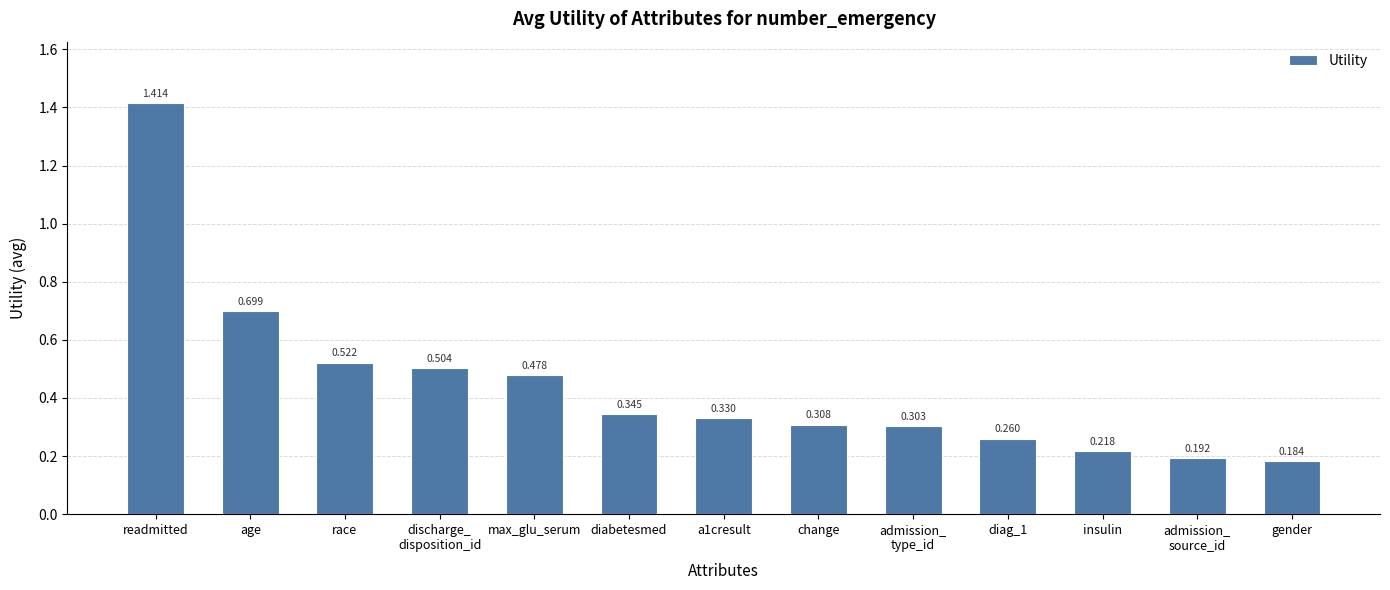

Count the values in the range 0 to 1.

12